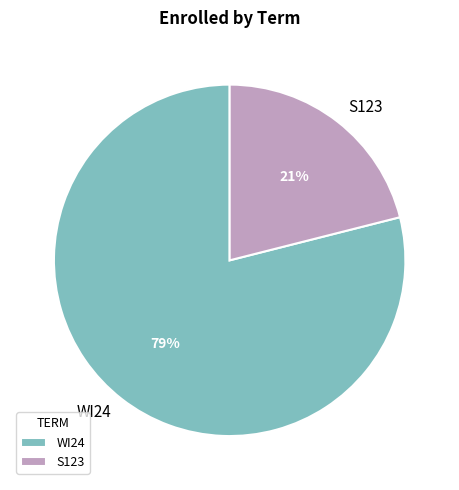

Rank the categories by value from lowest to highest.

S123, WI24